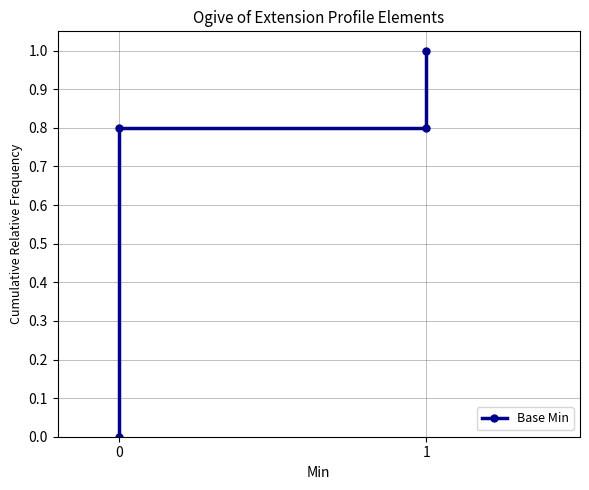

How many values are between 0 and 1?

4